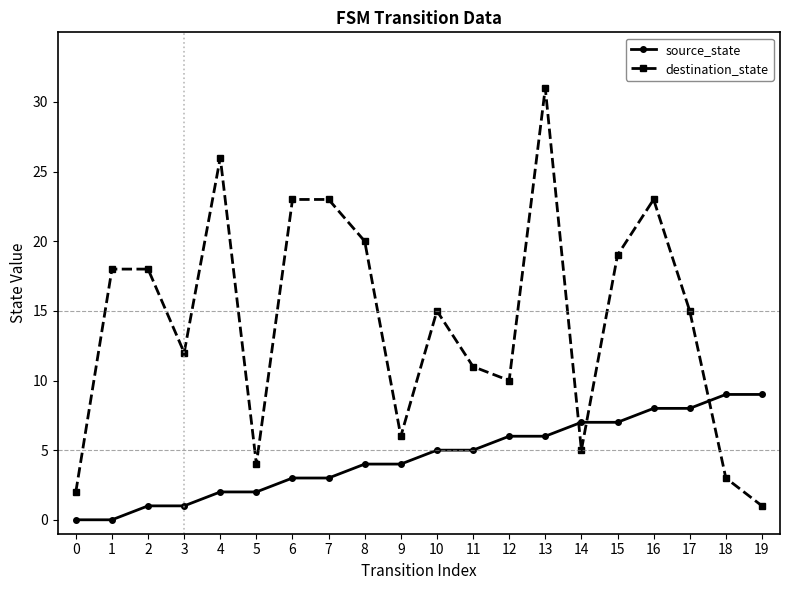

At 14, list the series in order from largest to smallest.

source_state, destination_state